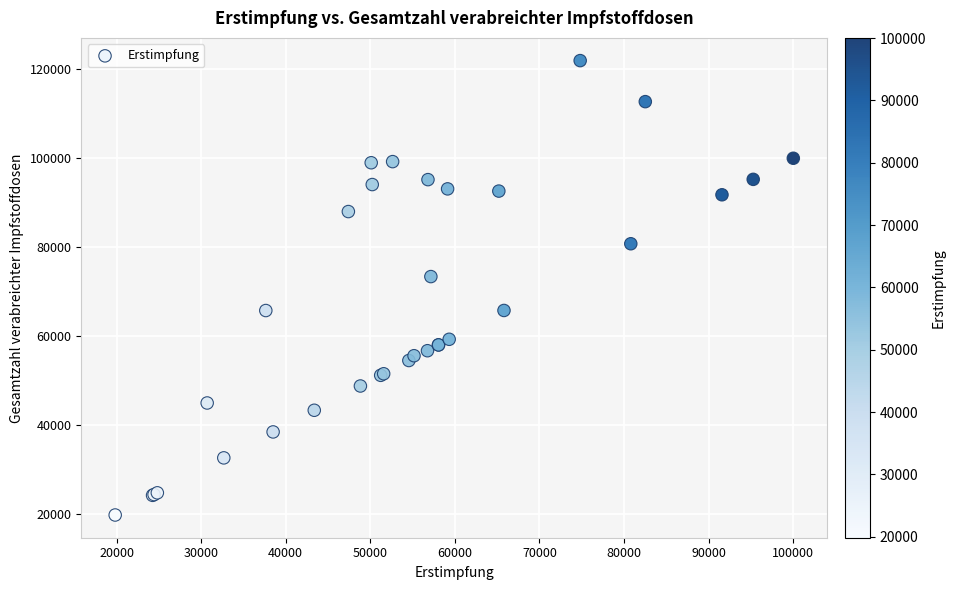

What Y value in the scatter plot is closest to 70904?

73427